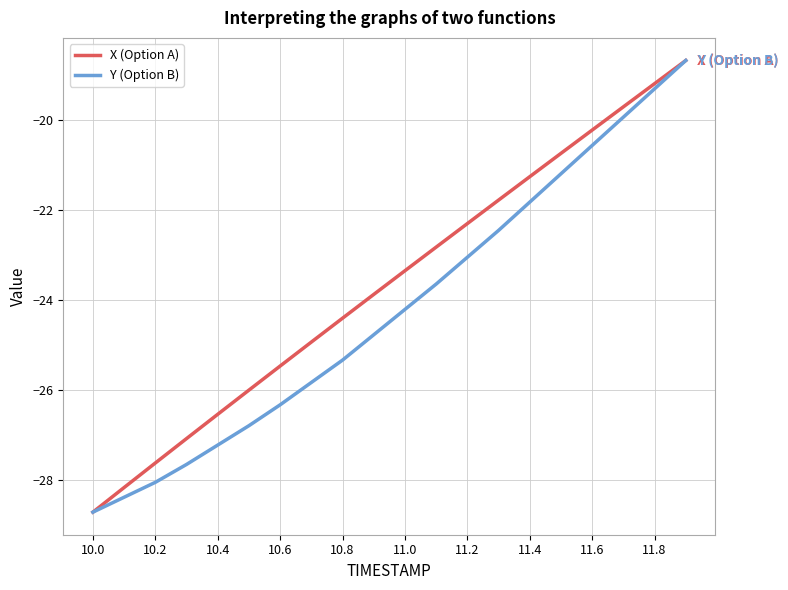

What is the average value of the Y (Option B) series?

-24.2